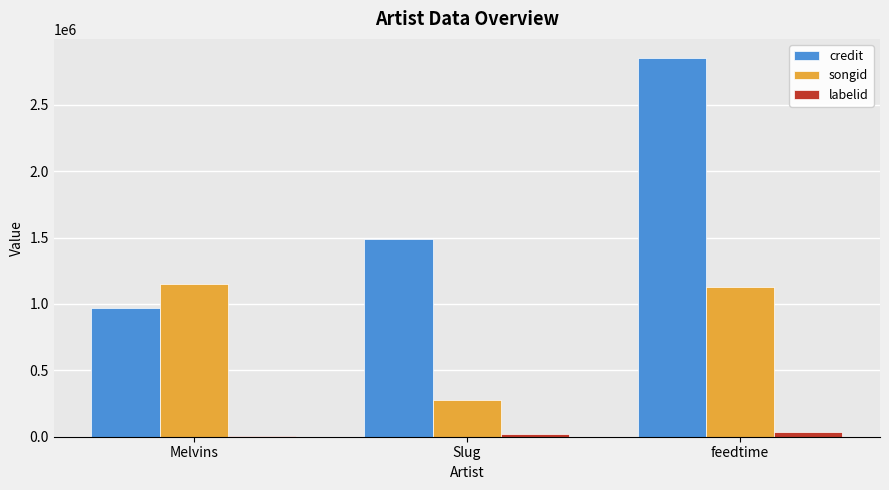

Which label corresponds to the largest value in the chart?

feedtime